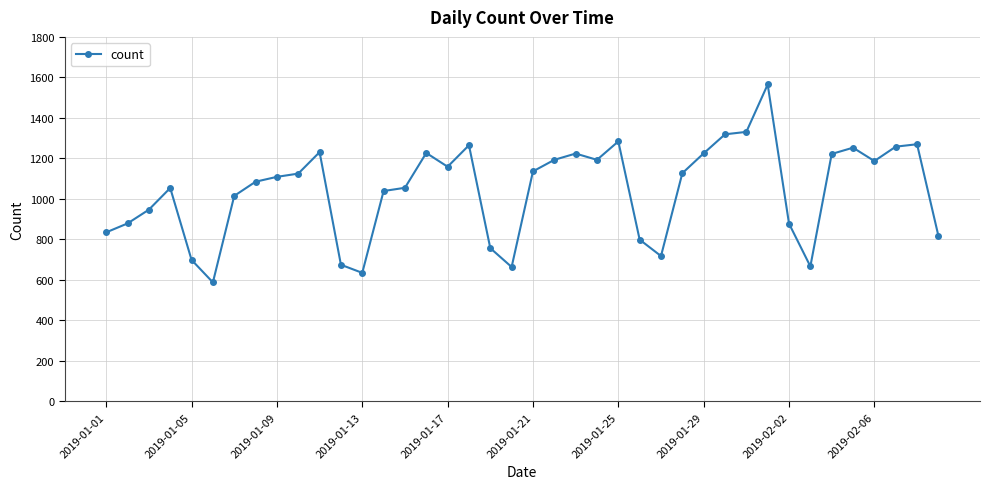

Is this an area chart (filled region under the line)?

No